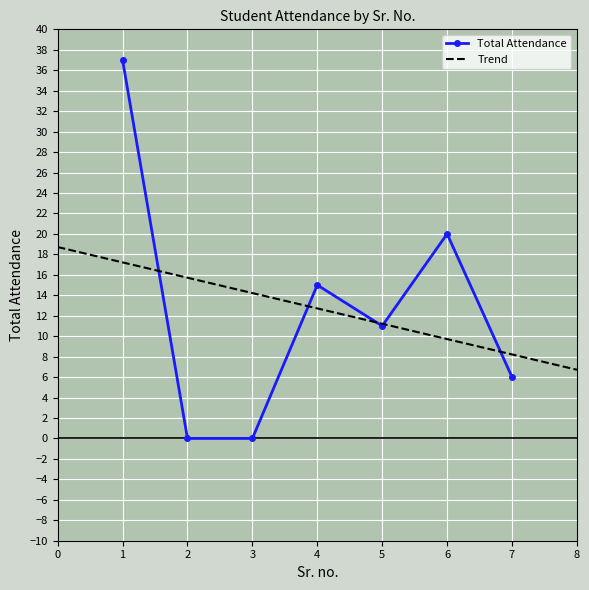

Between 3 and 7, which is larger?

7